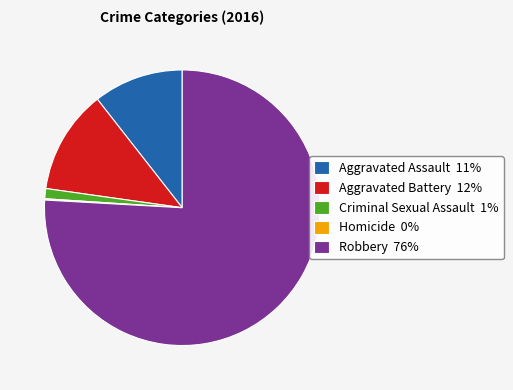

Combined, do Criminal Sexual Assault 1% and Aggravated Assault 11% account for over 50%?

No